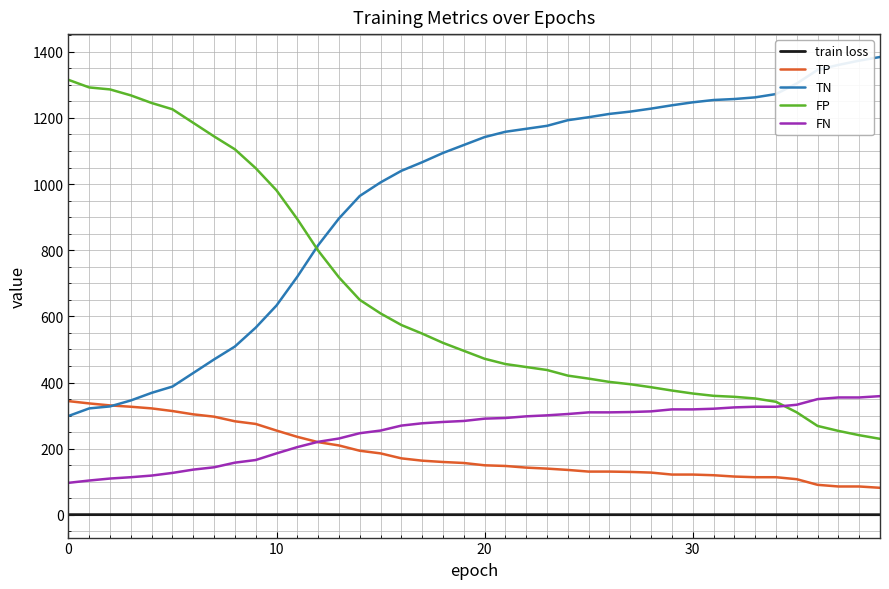

Which series has the largest total across all categories?

TN